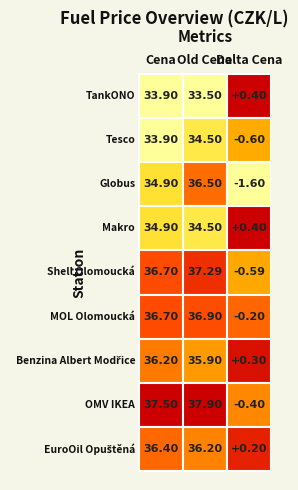

How many values in the MOL Olomoucká series are below 36?

1